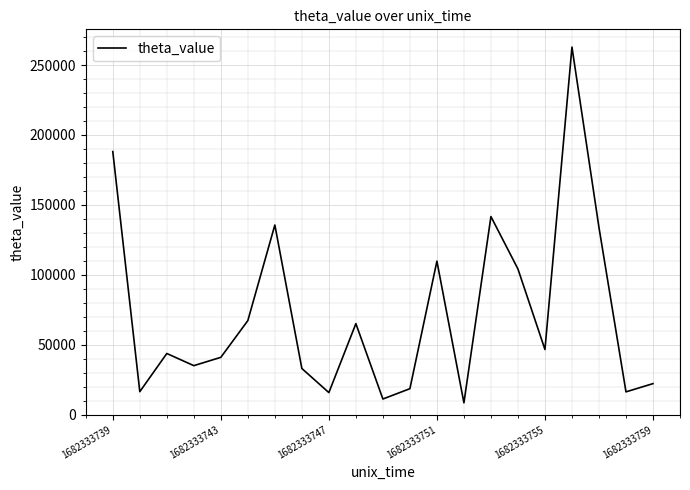

What is the greatest value displayed?

262784